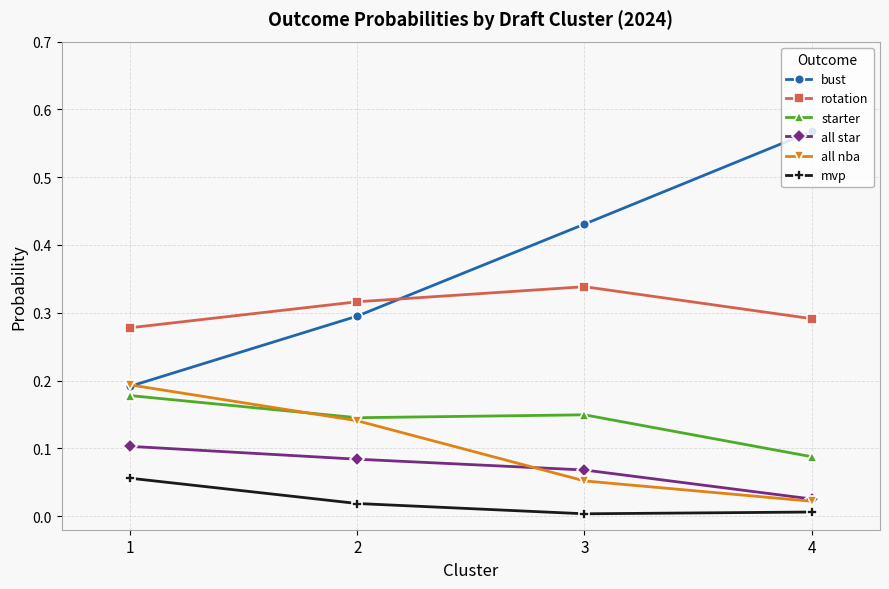

True or false: all nba and rotation cross at least once.

False